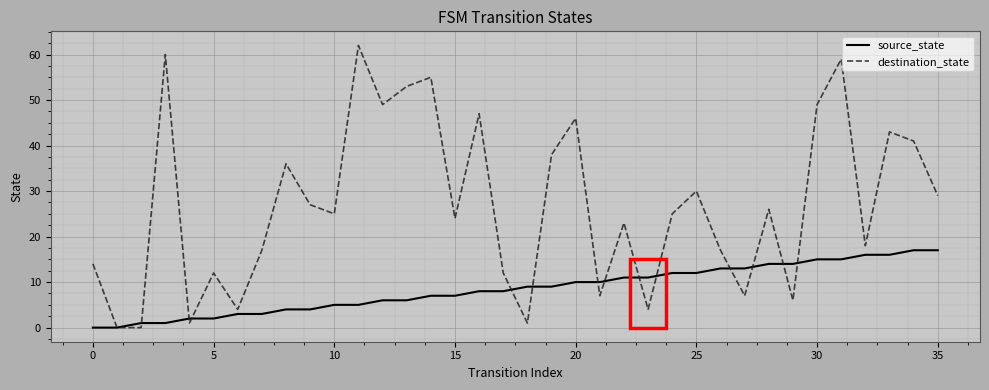

Which series has the largest total across all categories?

destination_state